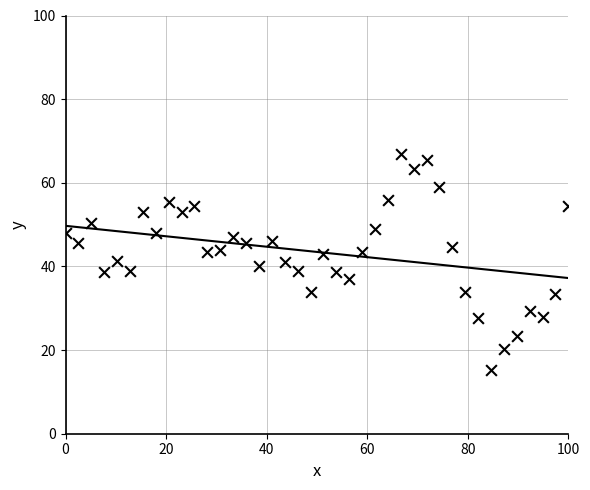

What is the range of X values (max minus min)?

100.0